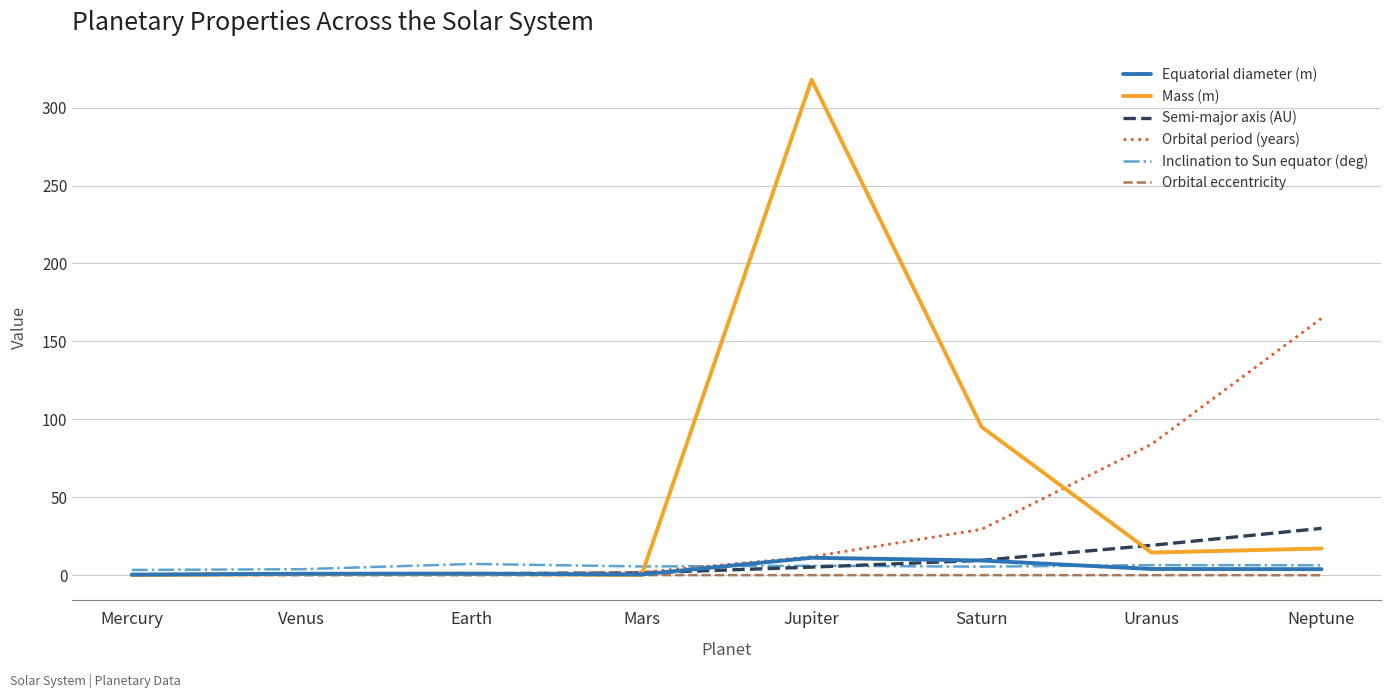

Which series ends up on top after the final intersection of Equatorial diameter (m) and Semi-major axis (AU)?

Semi-major axis (AU)